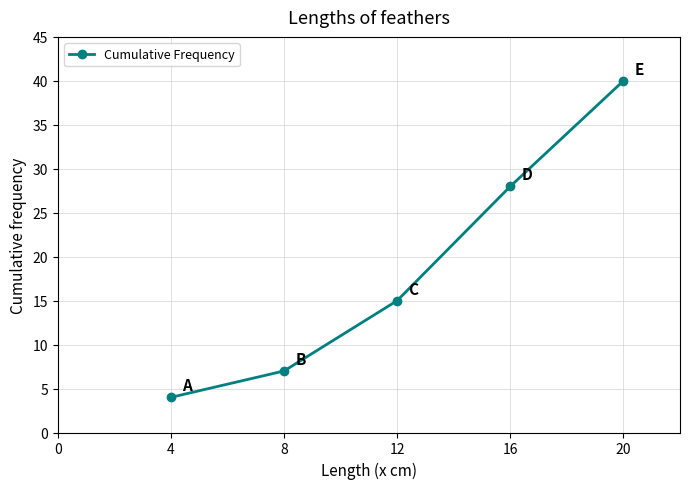

What is the ratio of the value at 12 to the value at 20?

0.4